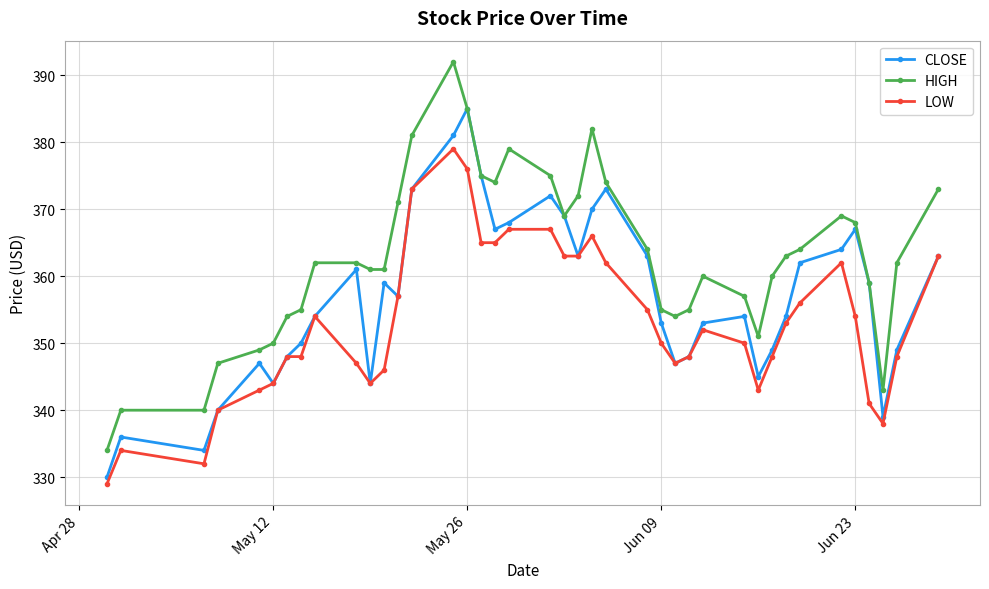

Which series has the largest range (max minus min)?

HIGH